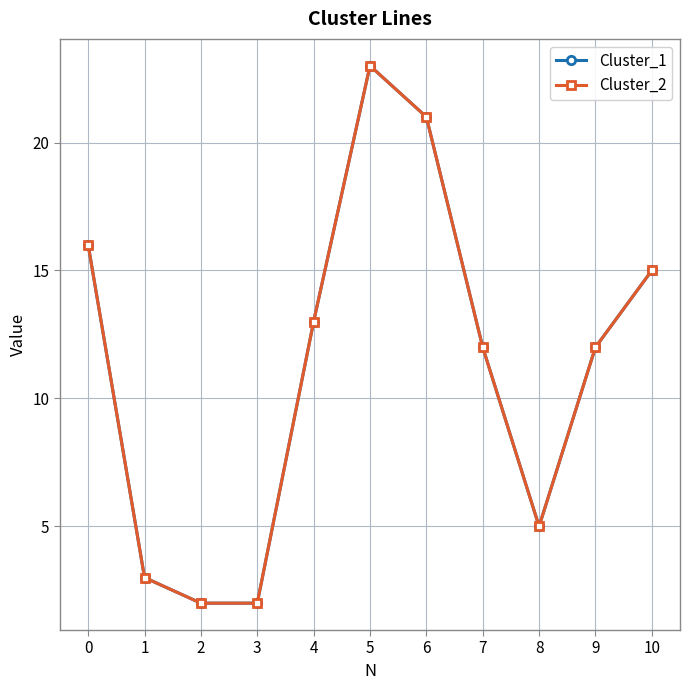

Does the chart have visible grid lines?

Yes